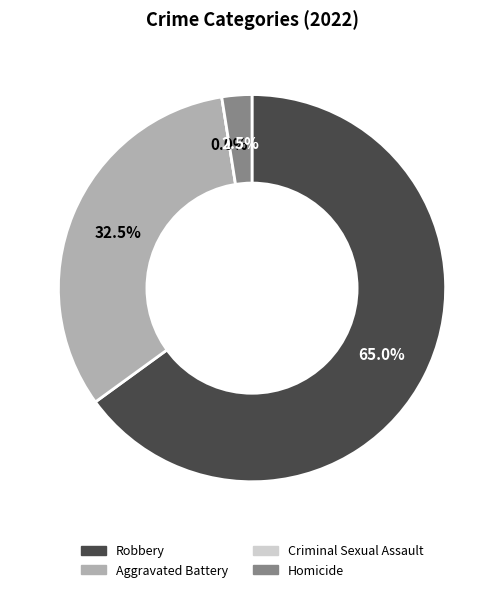

Which category has the biggest portion of the pie?

Robbery